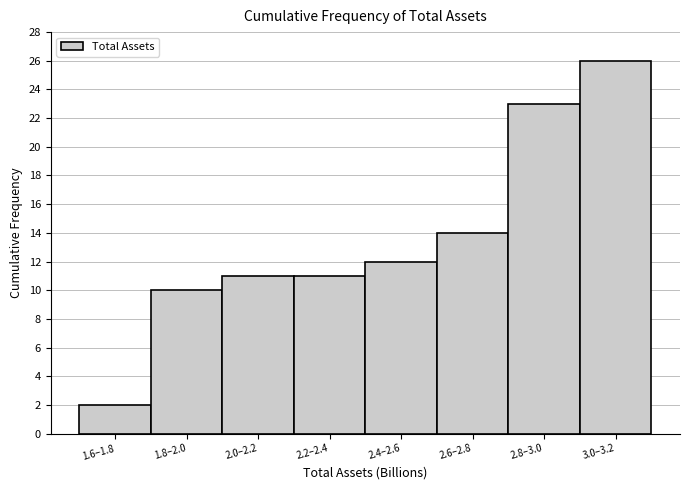

Reading left to right, list all the values displayed in this chart.

1.6–1.8=2	1.8–2.0=10	2.0–2.2=11	2.2–2.4=11	2.4–2.6=12	2.6–2.8=14	2.8–3.0=23	3.0–3.2=26